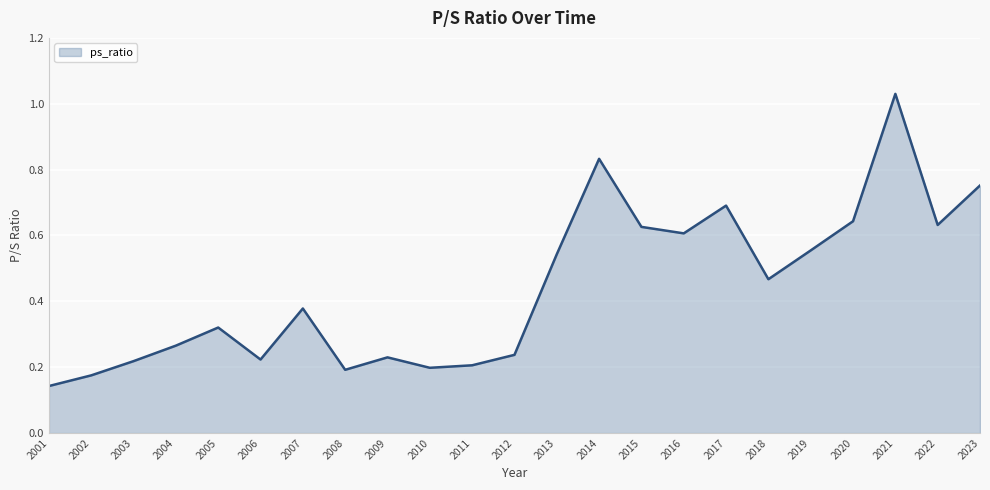

Does the chart have visible grid lines?

Yes